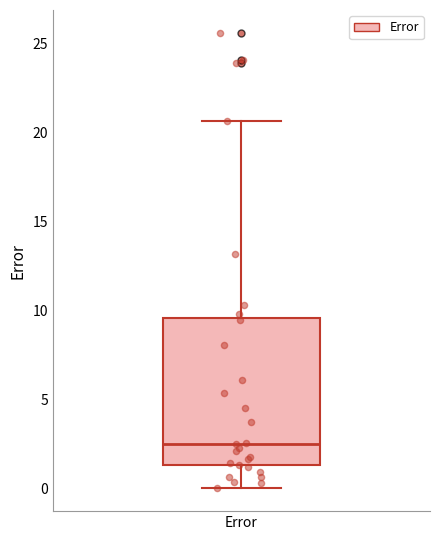

Read this box plot against the y-axis: the position of the median line, the range covered by the box, and the ends of both whiskers. The values are not printed on the chart, so give them approximately, as read against the axis.

median 2.5, box 1.5 to 9.5, whiskers 0.0 to 20.5